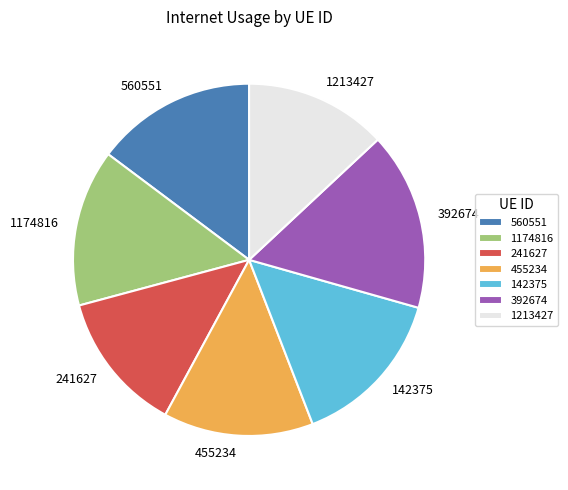

Which category has the biggest portion of the pie?

392674